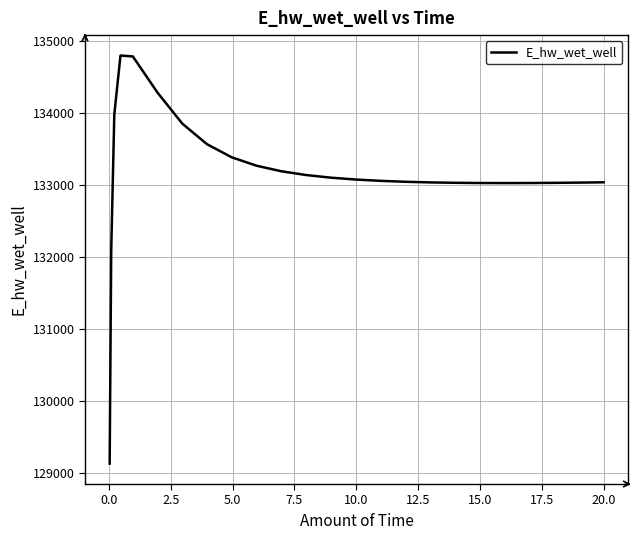

What is the smallest value displayed?

129132.9